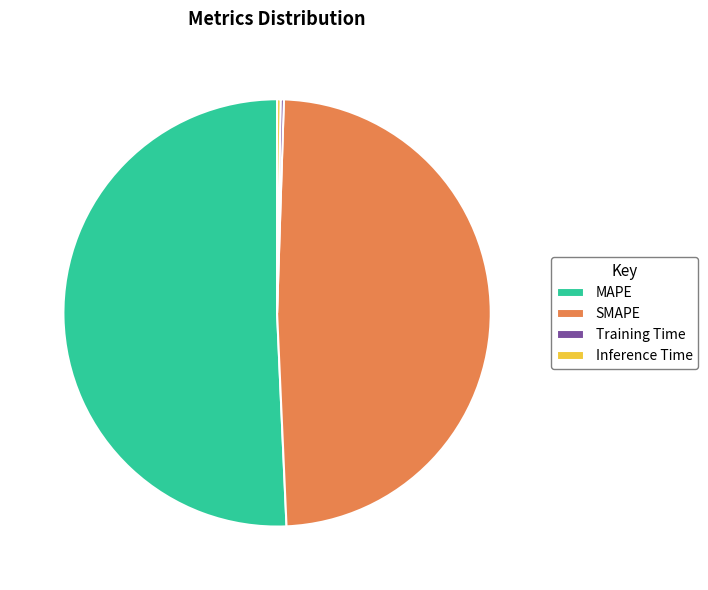

What is the largest slice in the pie chart?

MAPE